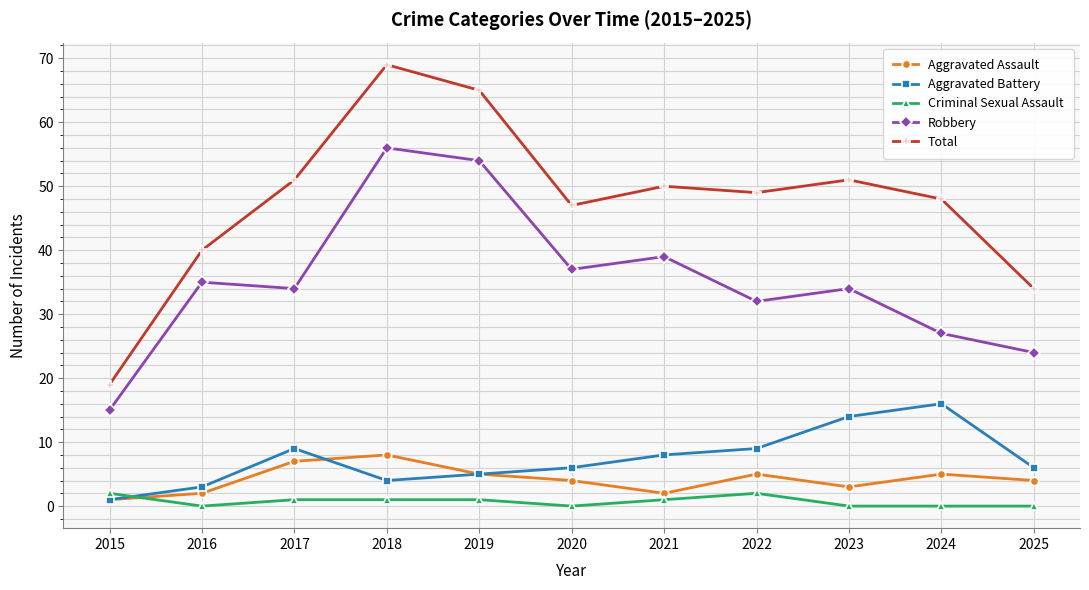

Reading left to right, transcribe all the data shown in this chart.

Aggravated Assault: 1	2	7	8	5	4	2	5	3	5	4
Aggravated Battery: 1	3	9	4	5	6	8	9	14	16	6
Criminal Sexual Assault: 2	0	1	1	1	0	1	2	0	0	0
Robbery: 15	35	34	56	54	37	39	32	34	27	24
Total: 19	40	51	69	65	47	50	49	51	48	34